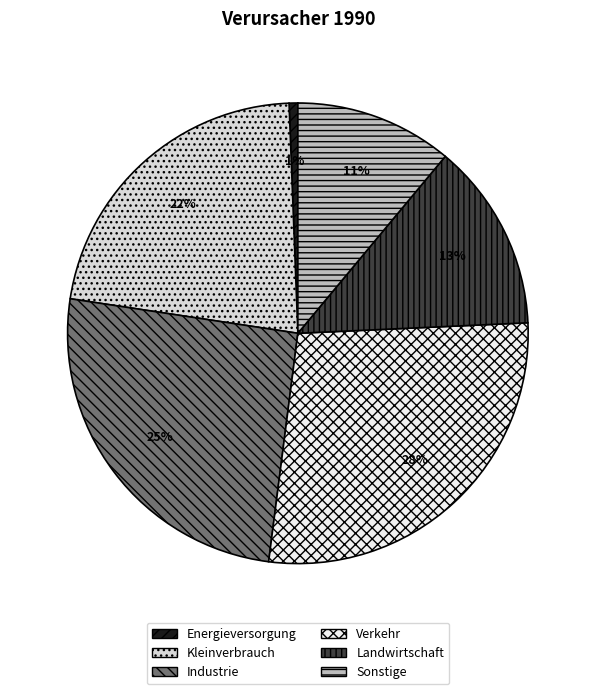

Rank the categories by value from highest to lowest.

Verkehr, Industrie, Kleinverbrauch, Landwirtschaft, Sonstige, Energieversorgung